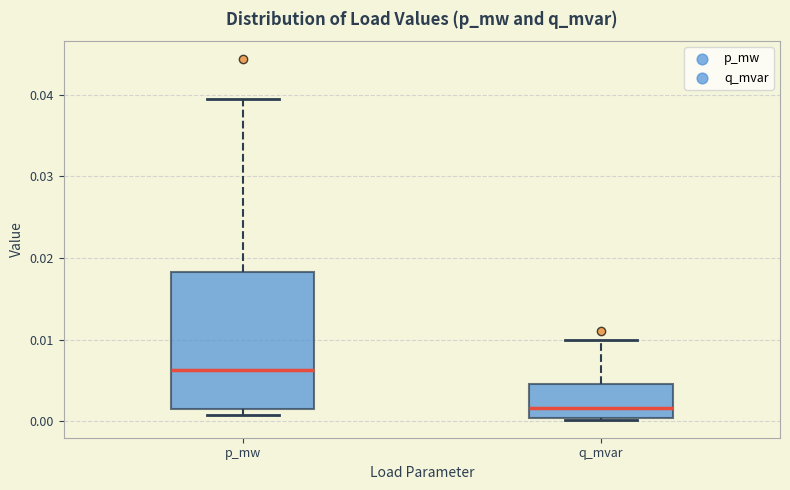

Which box has the highest median line?

p_mw